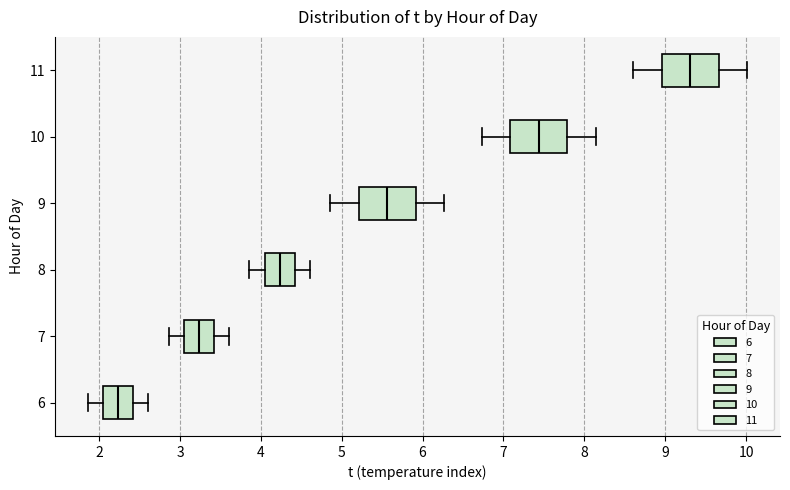

Reading bottom to top, read every box against the x-axis: the position of its median line, the range the box covers, and the ends of its whiskers. The values are not printed on the chart, so give them approximately, as read against the axis.

6: median 2.2, box 2.0 to 2.4, whiskers 1.9 to 2.6
7: median 3.2, box 3.0 to 3.4, whiskers 2.9 to 3.6
8: median 4.2, box 4.0 to 4.4, whiskers 3.9 to 4.6
9: median 5.6, box 5.2 to 5.9, whiskers 4.9 to 6.3
10: median 7.4, box 7.1 to 7.8, whiskers 6.7 to 8.1
11: median 9.3, box 9.0 to 9.7, whiskers 8.6 to 10.0